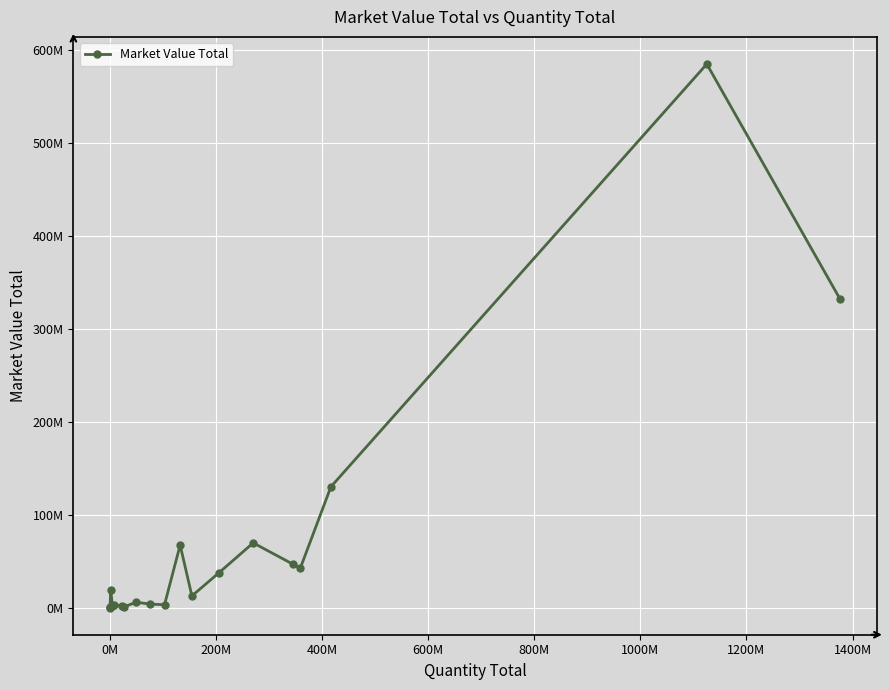

How many points are lower than both their immediate neighbors (excluding endpoints)?

6